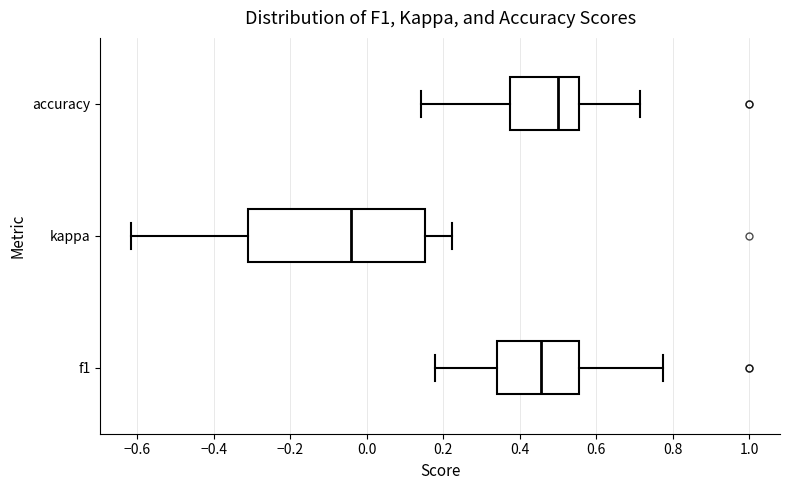

Which box has the furthest to the right median line?

accuracy